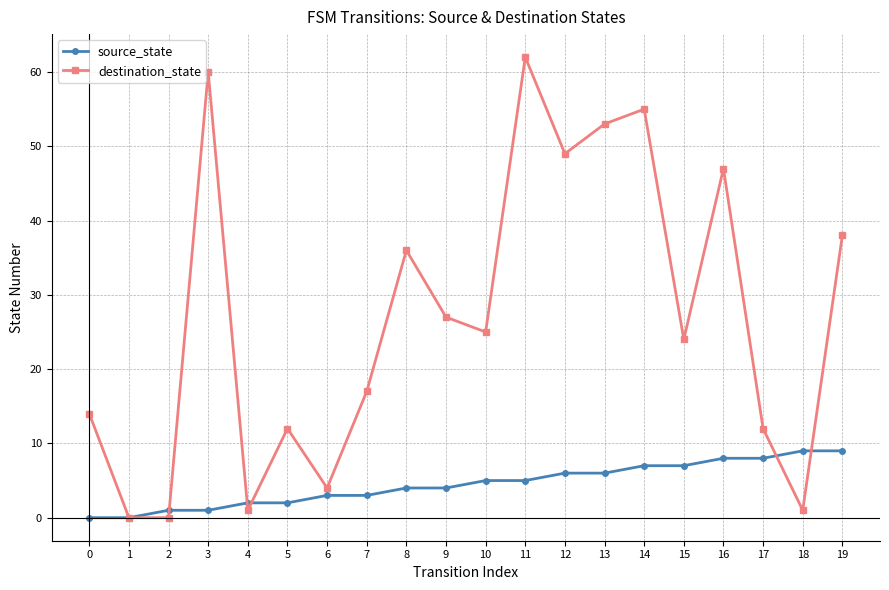

What is the difference between the maximum and second lowest values in the destination_state series?

62